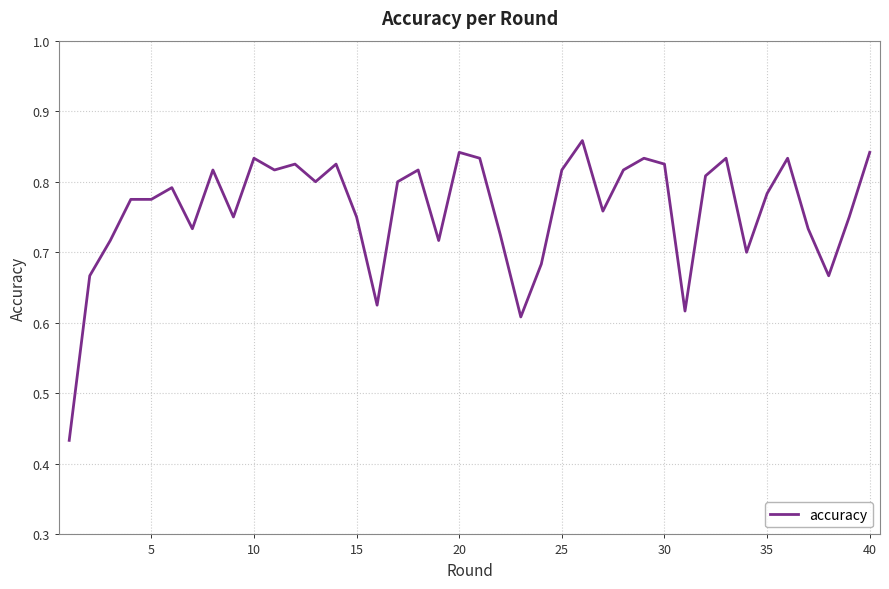

Is this an area chart (filled region under the line)?

No